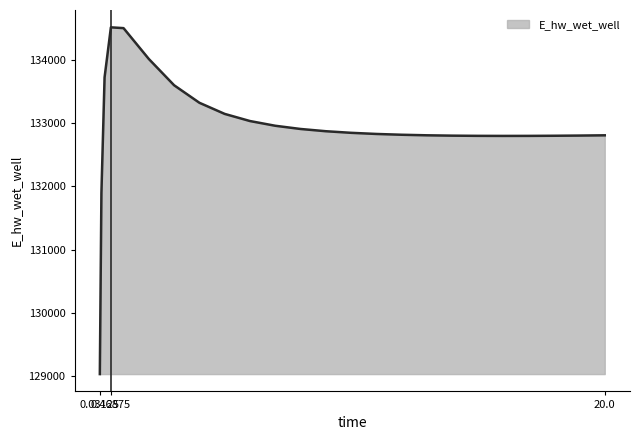

What is the greatest value displayed?

134519.5